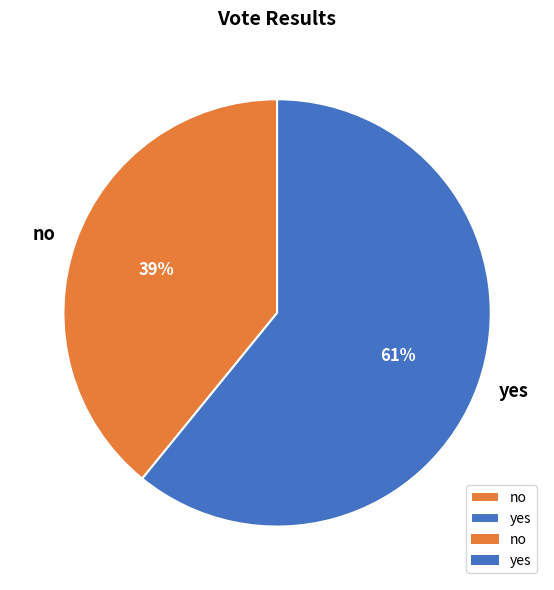

Which slice is the largest?

yes